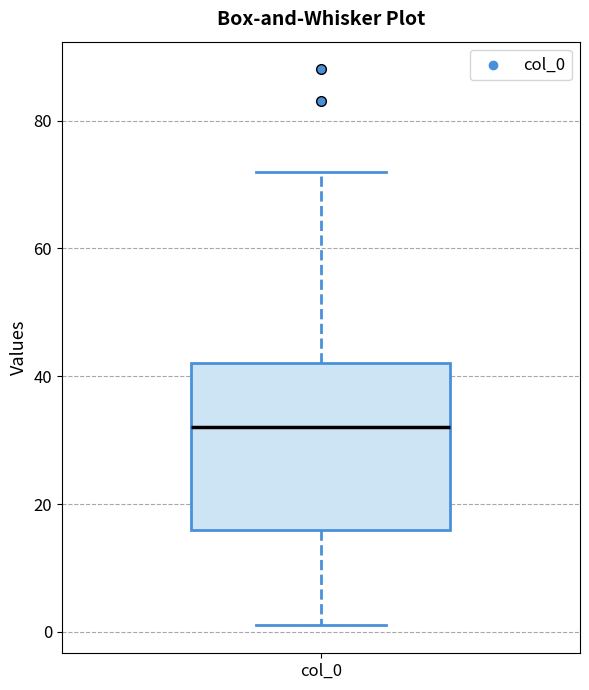

Where is the upper edge of the box for col_0 on the y-axis? The values are not printed on the chart, so give them approximately, as read against the axis.

42